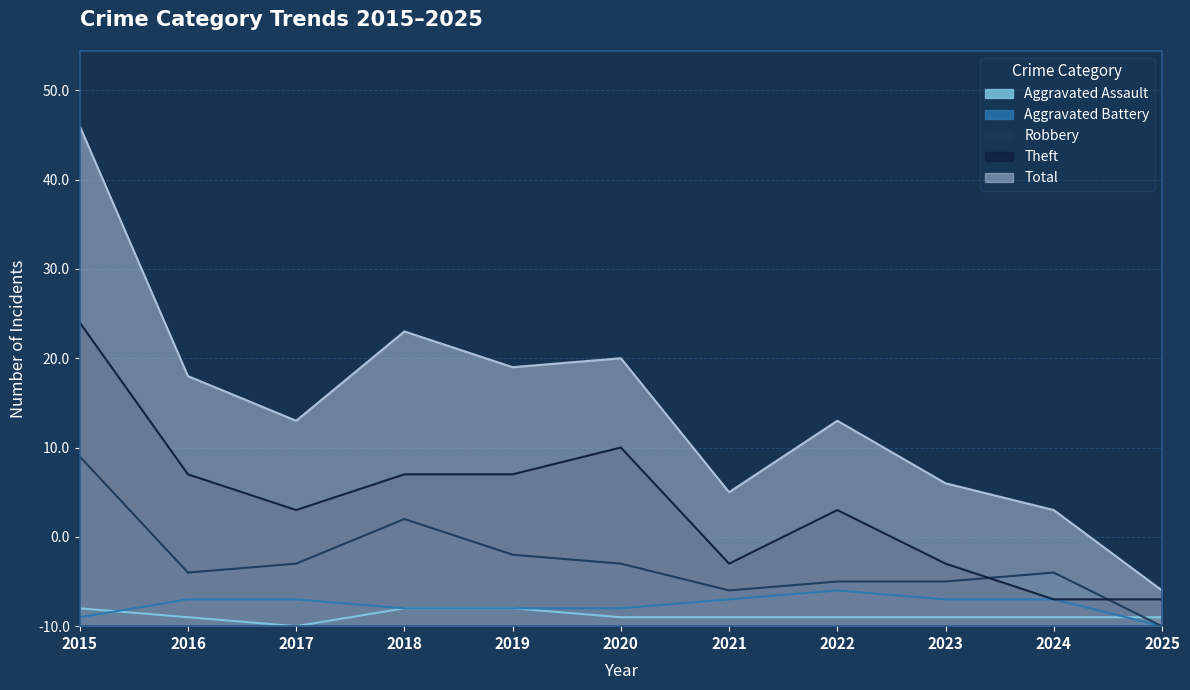

How many times do Aggravated Battery and Aggravated Assault cross each other?

2